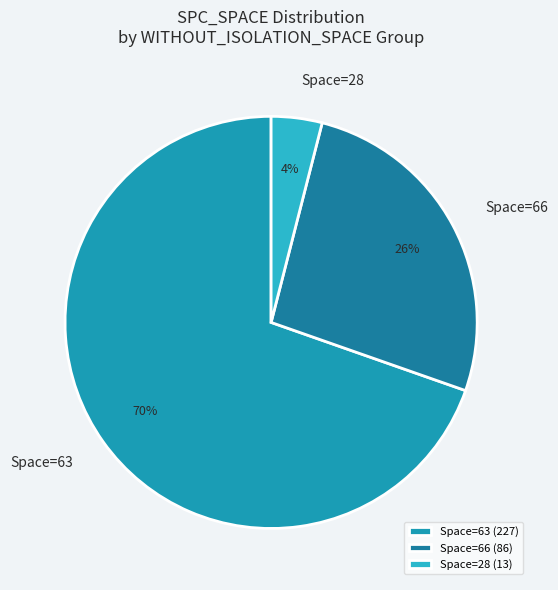

How many segments does this pie chart have?

3